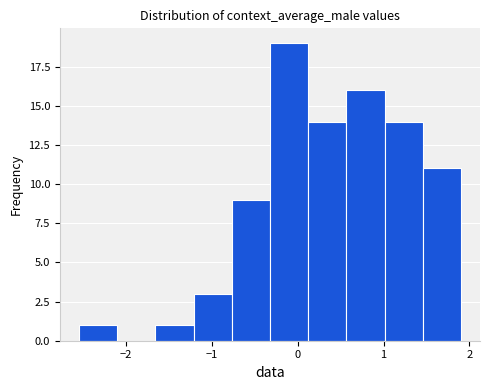

Reading left to right, list every bar in this chart as the range it spans on the x-axis followed by its height. Neither the bar edges nor the heights are printed on the chart, so give them approximately, as read against the axes.

-2.5 to -2.1: 1
-2.1 to -1.7: 0
-1.7 to -1.2: 1
-1.2 to -0.8: 3
-0.8 to -0.3: 9
-0.3 to 0.1: 19
0.1 to 0.6: 14
0.6 to 1.0: 16
1.0 to 1.5: 14
1.5 to 1.9: 11